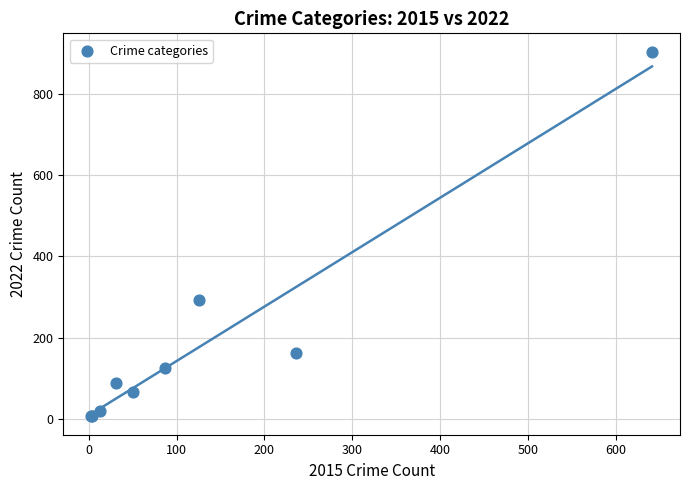

What Y value in the scatter plot is closest to 455?

292